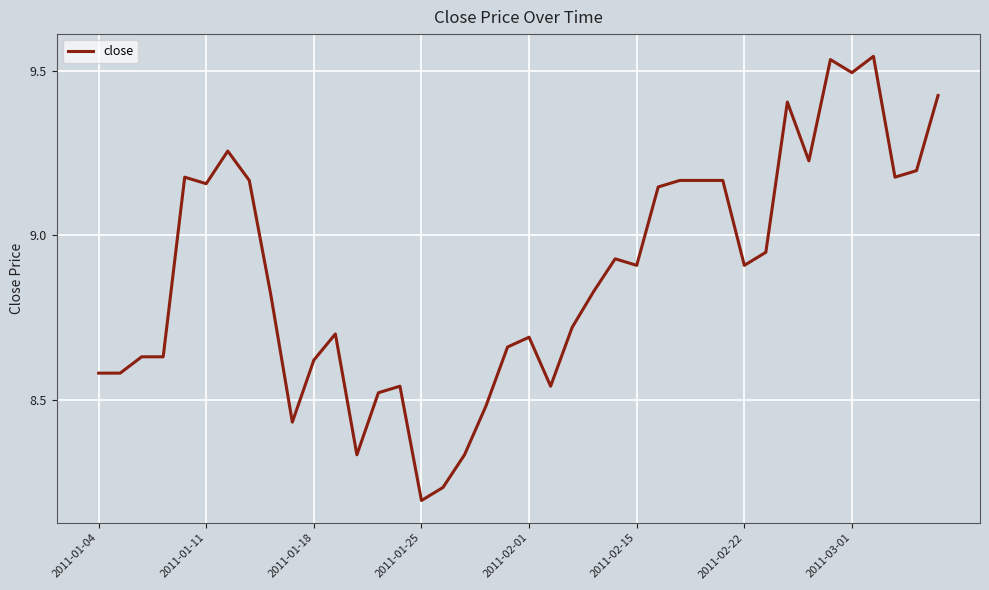

How many lines are shown in the chart?

1